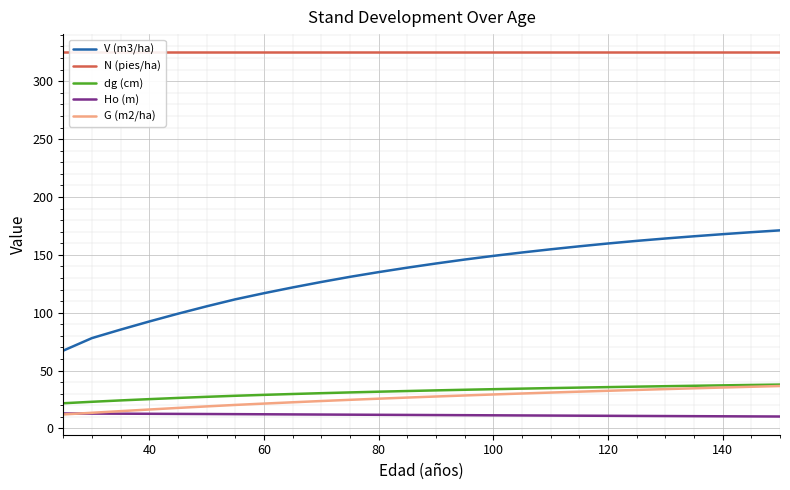

True or false: dg (cm) has a value of 17.0 at 120.

False